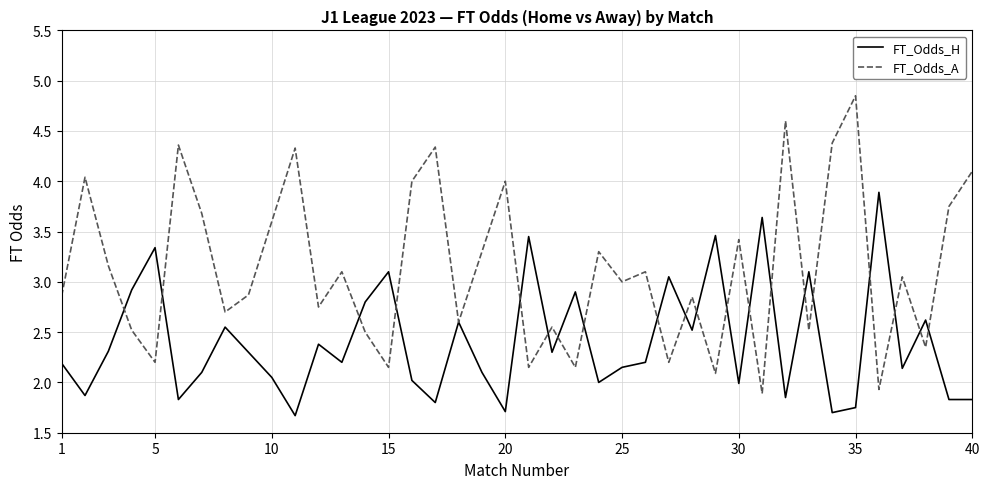

List the series in order of their overall mean, highest first.

FT_Odds_A, FT_Odds_H